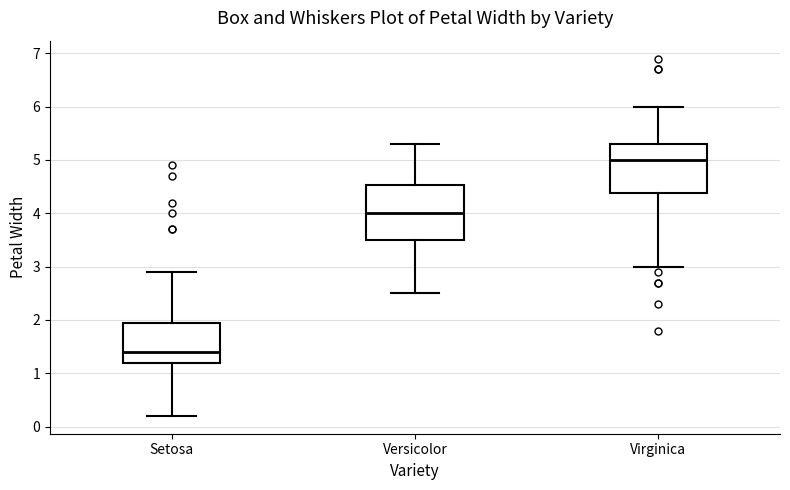

Where is the lower edge of the box for Virginica on the y-axis? The values are not printed on the chart, so give them approximately, as read against the axis.

4.4